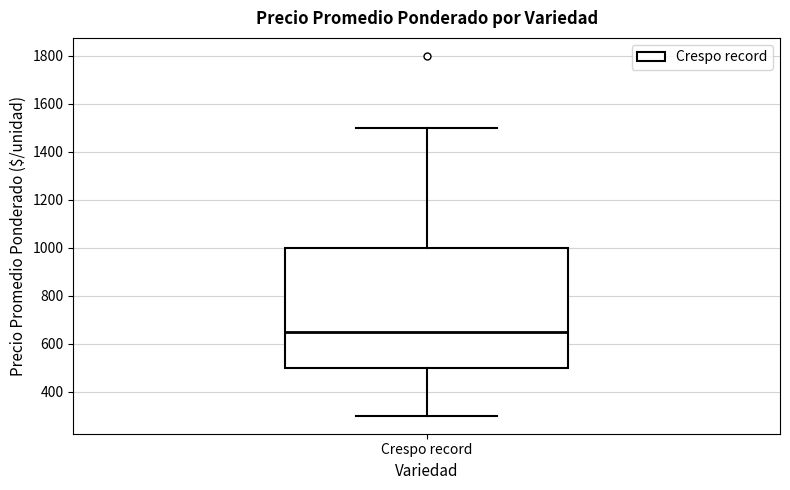

Where is the lower edge of the box for Crespo record on the y-axis? The values are not printed on the chart, so give them approximately, as read against the axis.

500